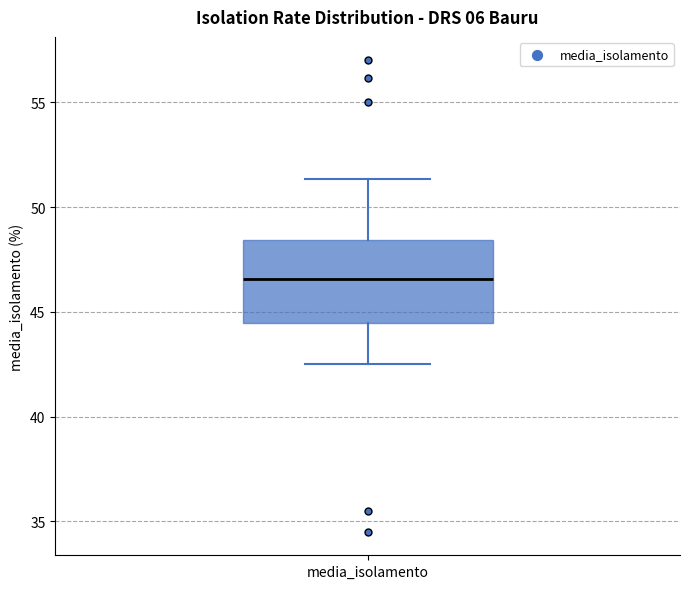

Read this box plot against the y-axis: the position of the median line, the range covered by the box, and the ends of both whiskers. The values are not printed on the chart, so give them approximately, as read against the axis.

median 46.5, box 44.5 to 48.5, whiskers 42.5 to 51.5